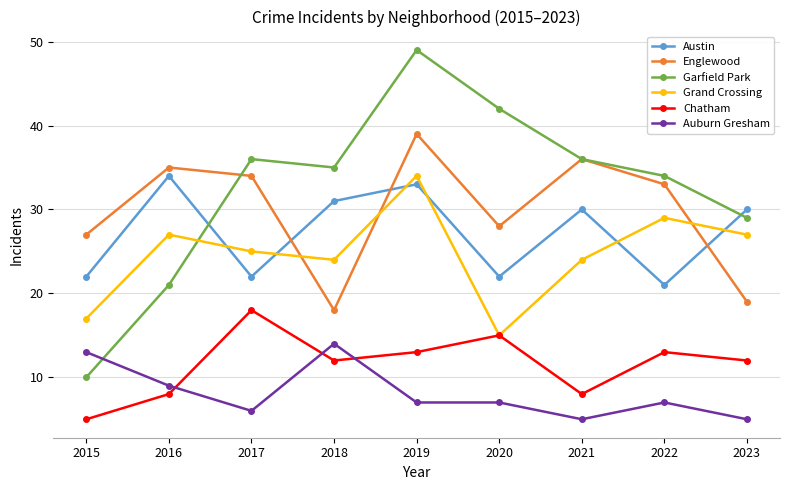

At how many categories does at least one series exceed 26?

9